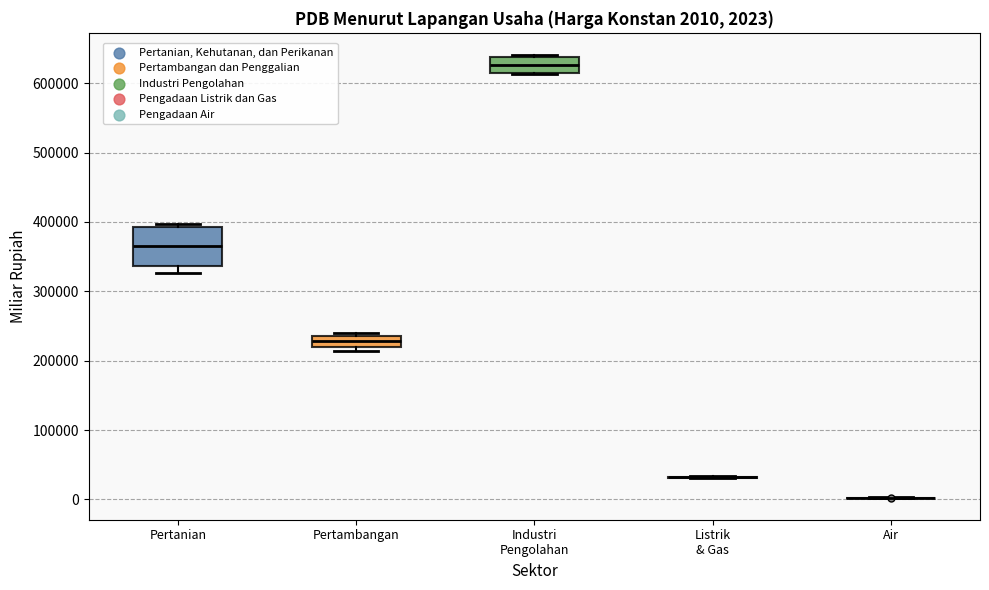

Comparing the boxes themselves (not the whiskers), which one is the tallest?

Pertanian